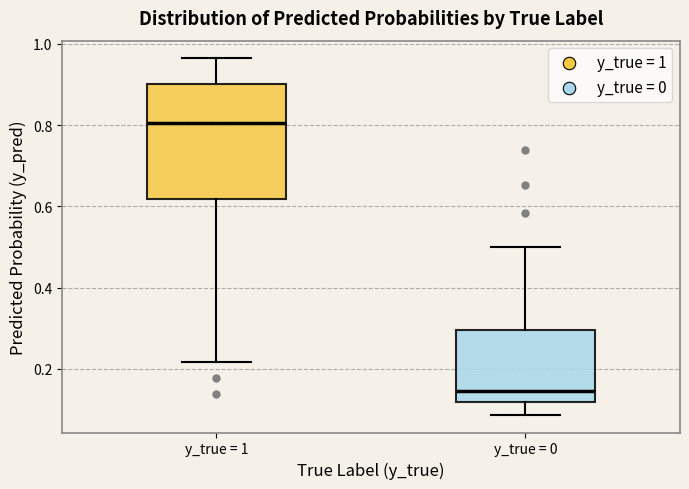

Reading left to right, transcribe this box plot: for each box, give where its median line is, the range the box spans, and where its two whiskers end, as read against the y-axis. The values are not printed on the chart, so give them approximately, as read against the axis.

y_true = 1: median 0.80, box 0.62 to 0.90, whiskers 0.22 to 0.96
y_true = 0: median 0.14, box 0.12 to 0.30, whiskers 0.08 to 0.50